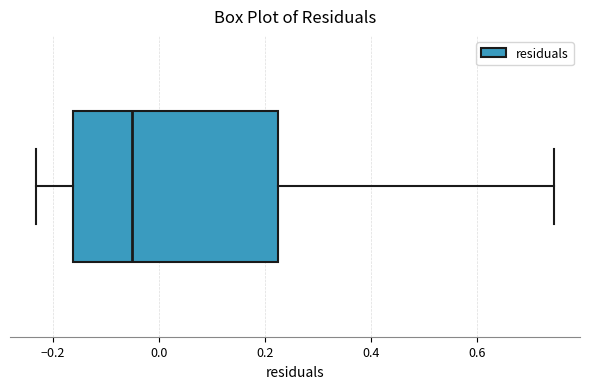

Transcribe this box plot: give where the median line is, the range the box spans, and where the two whiskers end, as read against the x-axis. The values are not printed on the chart, so give them approximately, as read against the axis.

median -0.06, box -0.16 to 0.22, whiskers -0.24 to 0.74